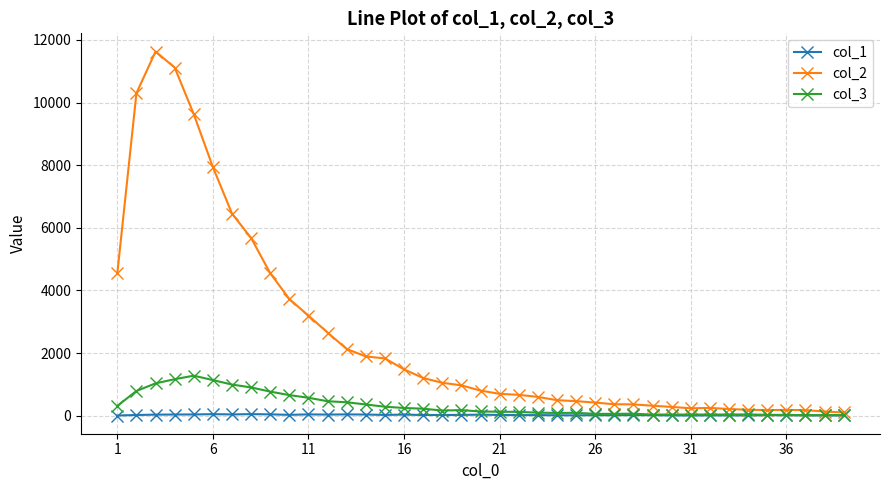

True or false: col_2 has more than 1 points higher than both neighbors.

True